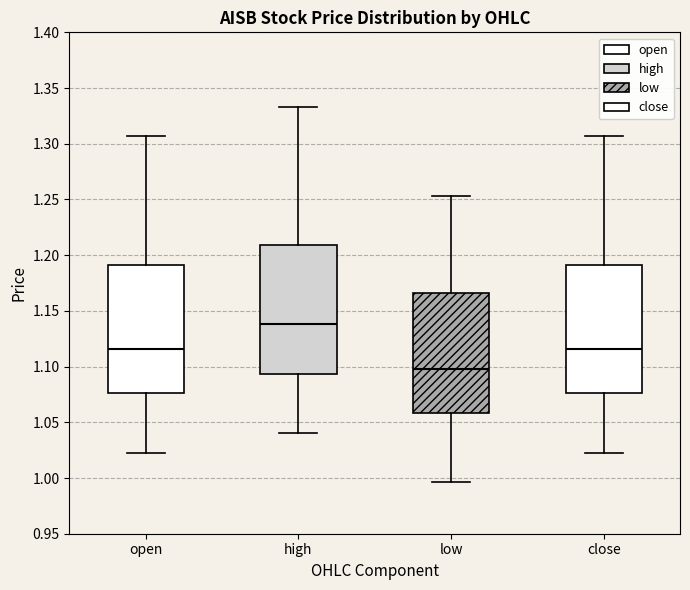

Where does the median line of the box for open sit on the y-axis? The values are not printed on the chart, so give them approximately, as read against the axis.

1.115